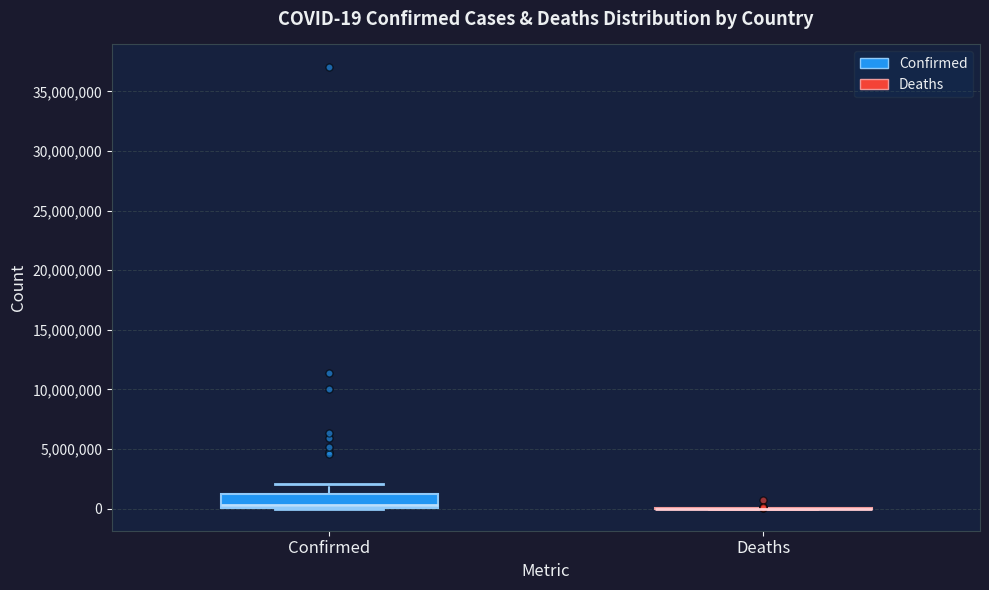

Which box is the tallest, from its lower edge to its upper edge?

Confirmed